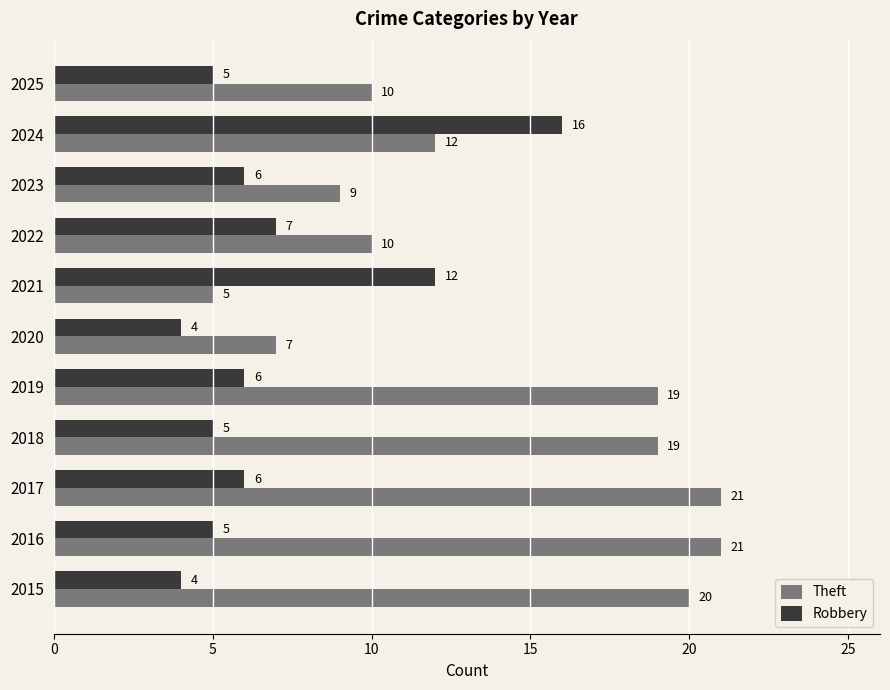

The value of Theft at 2021 is 5. True or false?

True